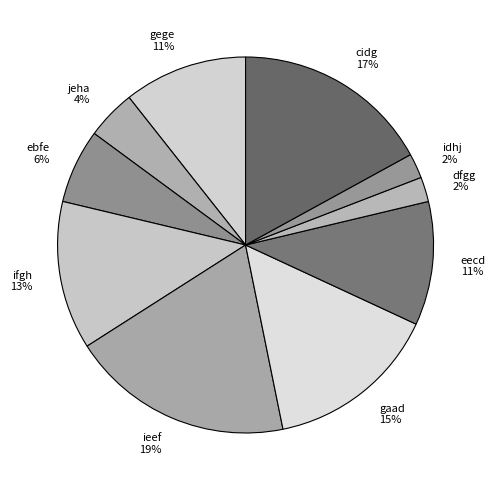

To the nearest percent, what percentage of the pie is ifgh?

13%